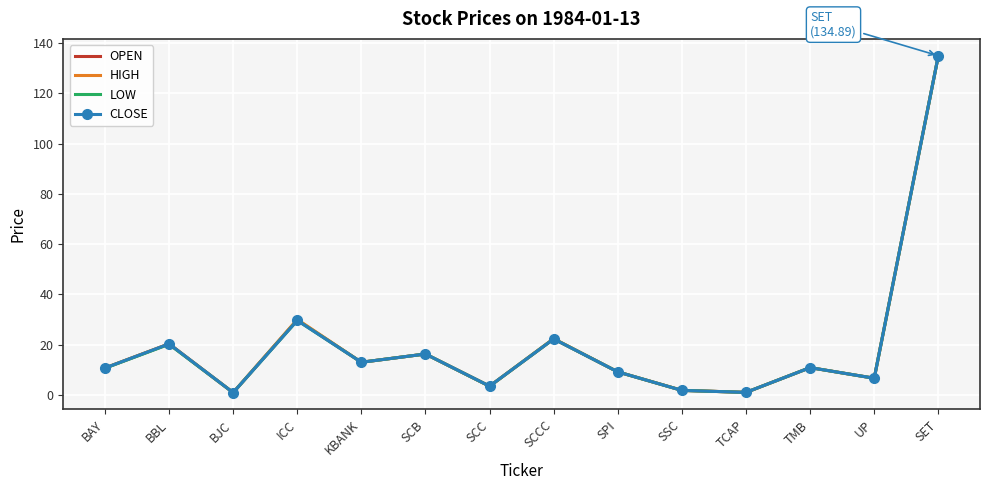

What is the difference between the maximum and second lowest values in the OPEN series?

133.8